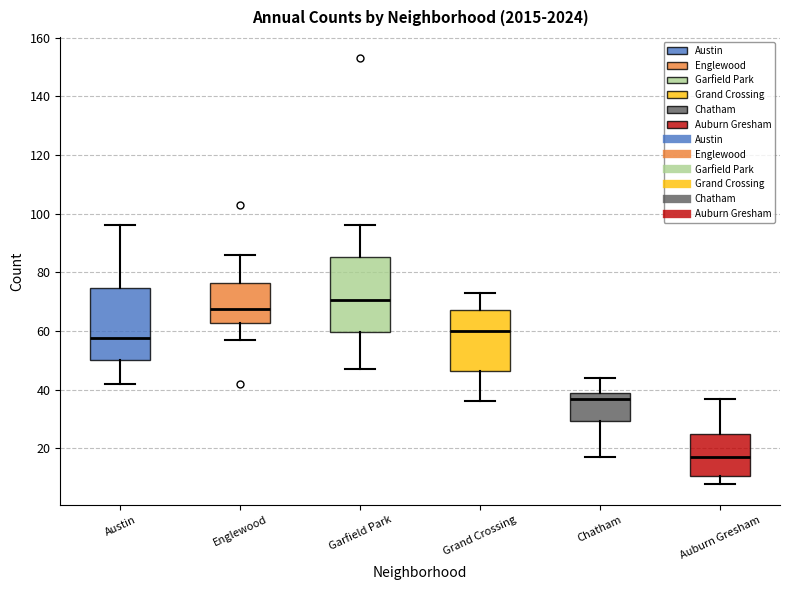

Reading left to right, read every box against the y-axis: the position of its median line, the range the box covers, and the ends of its whiskers. The values are not printed on the chart, so give them approximately, as read against the axis.

Austin: median 58, box 50 to 74, whiskers 42 to 96
Englewood: median 68, box 62 to 76, whiskers 58 to 86
Garfield Park: median 70, box 60 to 86, whiskers 48 to 96
Grand Crossing: median 60, box 46 to 68, whiskers 36 to 74
Chatham: median 38 (just below the box's upper edge), box 30 to 38, whiskers 18 to 44
Auburn Gresham: median 18, box 10 to 24, whiskers 8 to 38